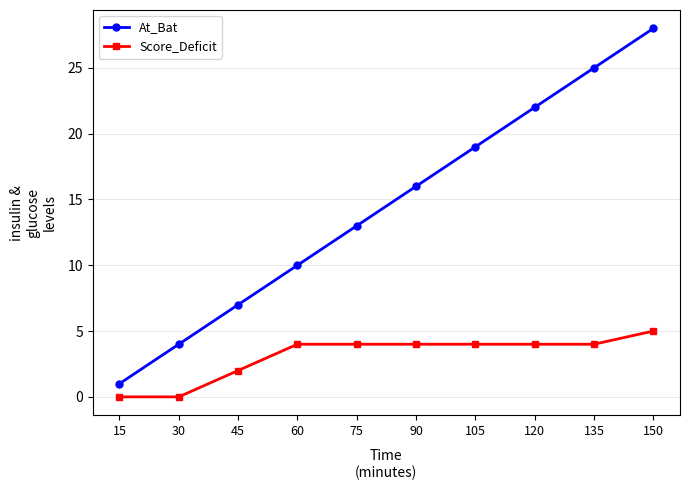

Which series has the largest total across all categories?

At_Bat